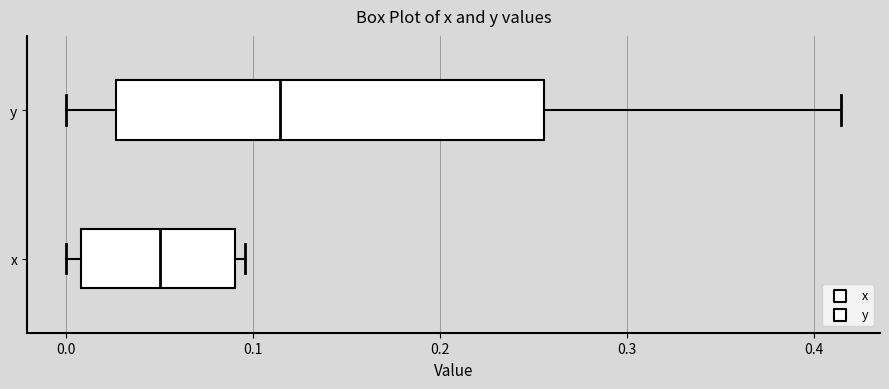

Where does the median line of the box for y sit on the x-axis? The values are not printed on the chart, so give them approximately, as read against the axis.

0.11